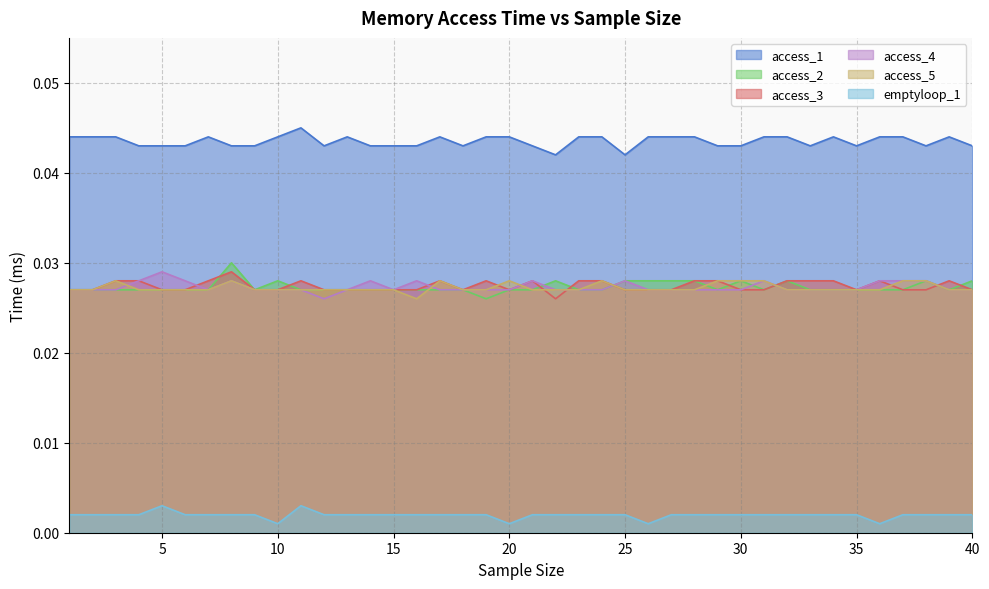

How many lines are shown in the chart?

6